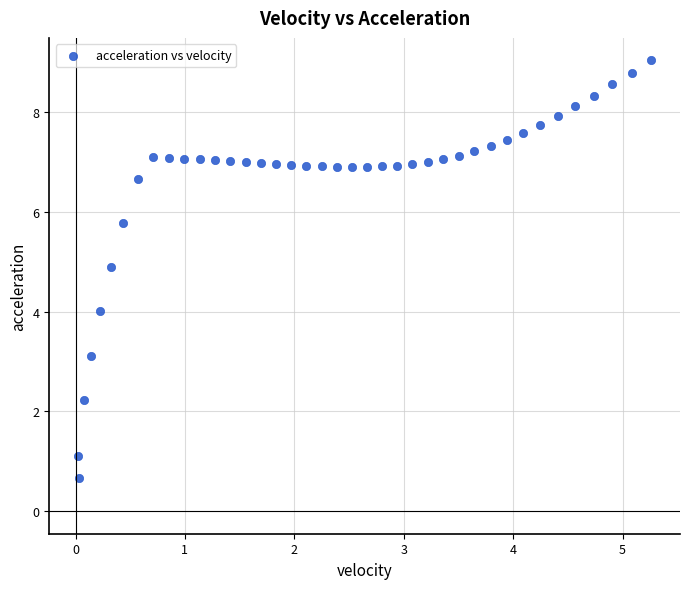

What is the range of Y values (max minus min)?

8.4